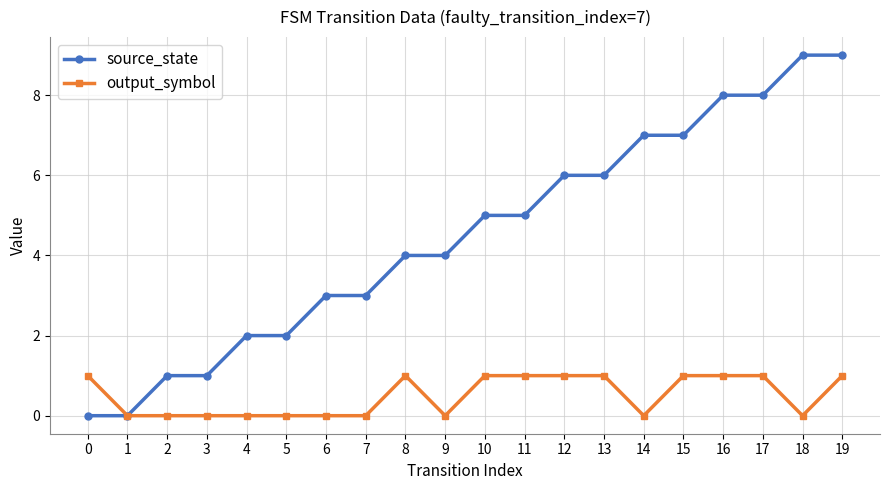

Rank the series by their maximum value, from lowest to highest.

output_symbol, source_state